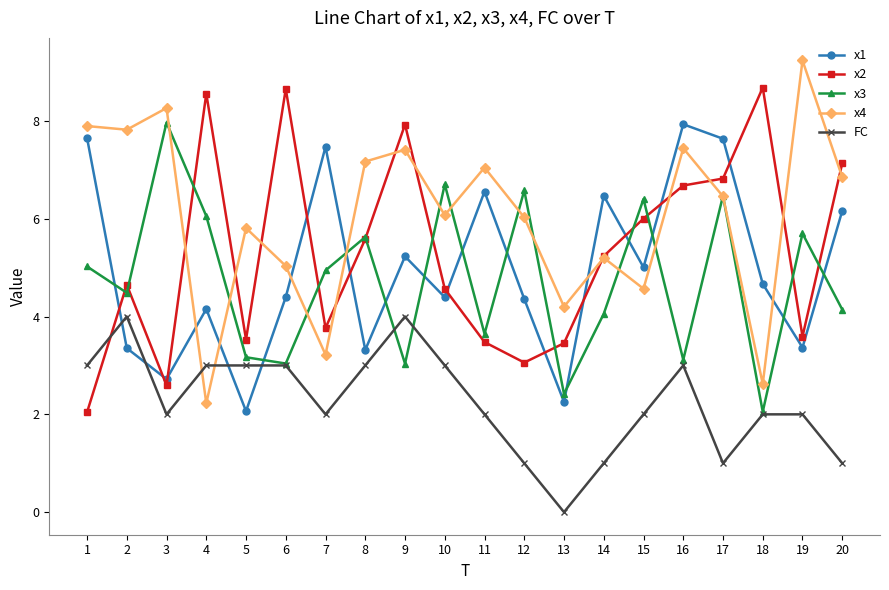

What is the spread (max minus min) of values at 20?

6.1